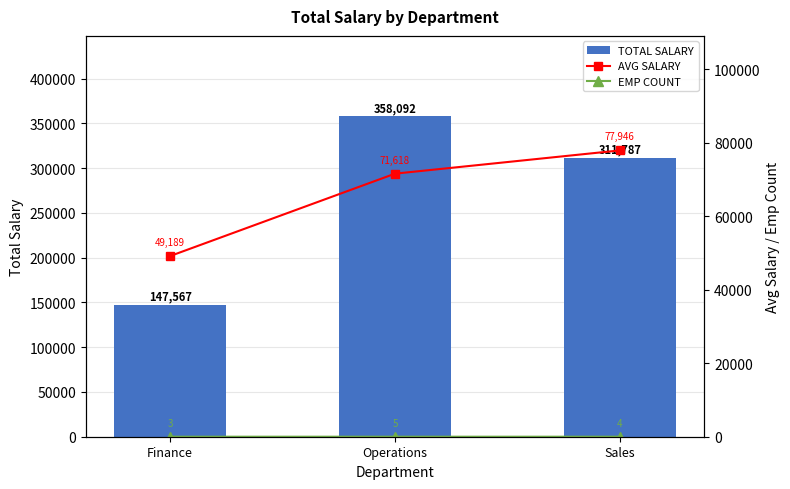

What is the sum of all TOTAL SALARY values?

817446